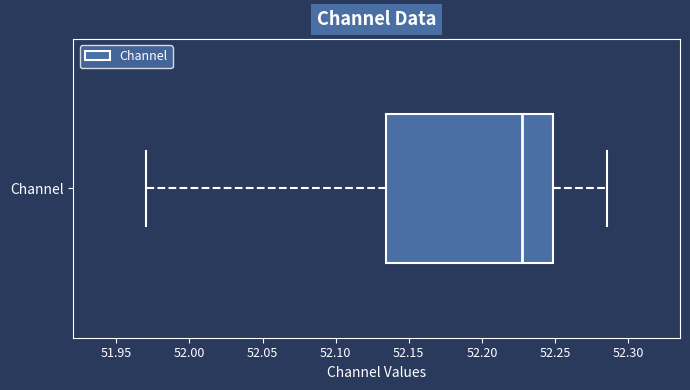

Where does the left whisker of the box for Channel end on the x-axis? The values are not printed on the chart, so give them approximately, as read against the axis.

51.970